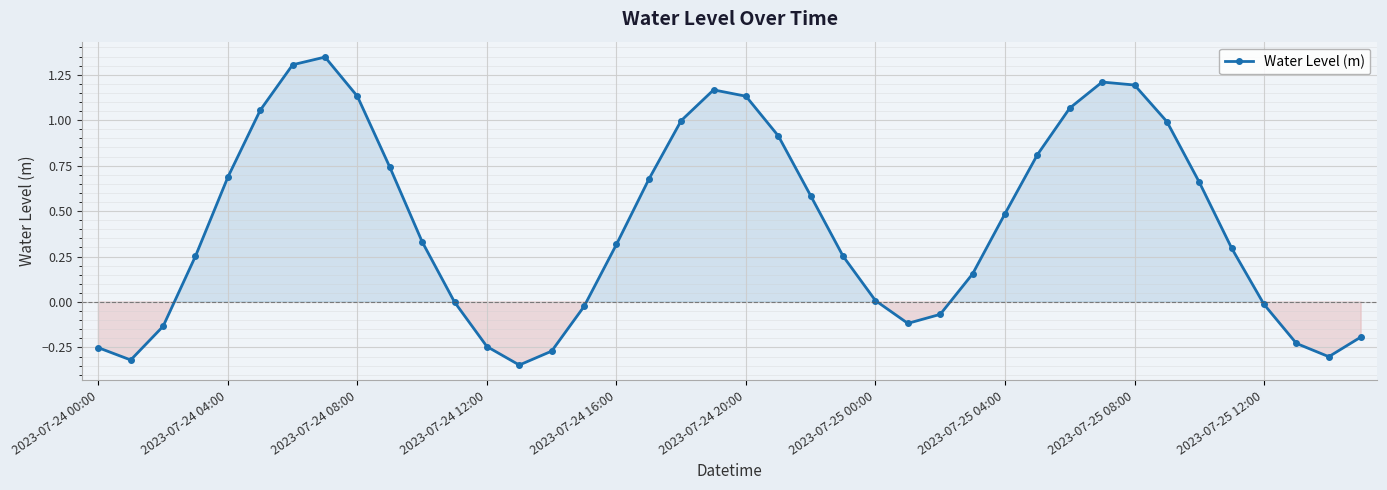

How many interior local peaks (higher than both neighbors) does the data have?

3